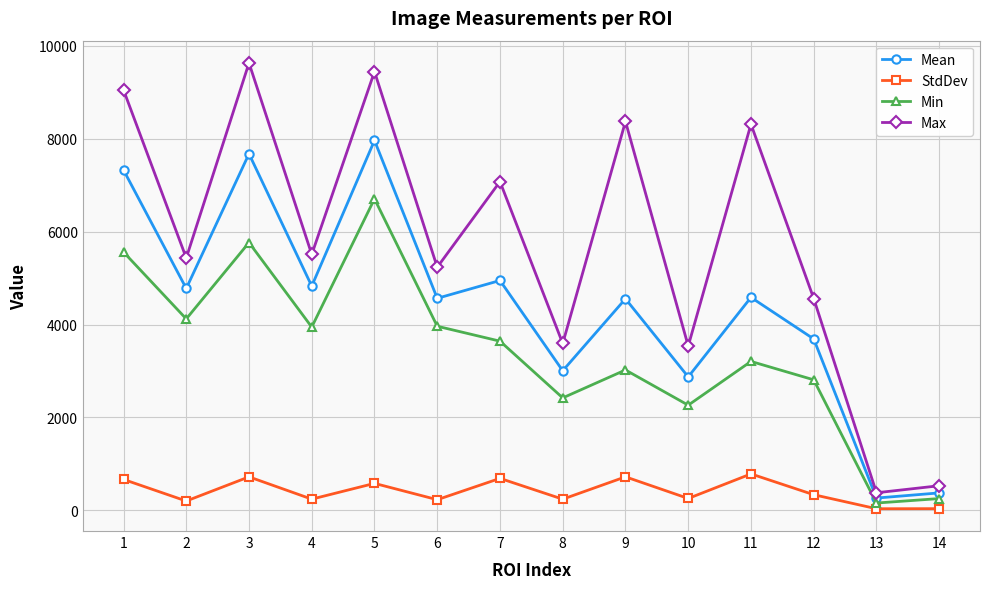

True or false: Mean and Max intersect in this chart.

False